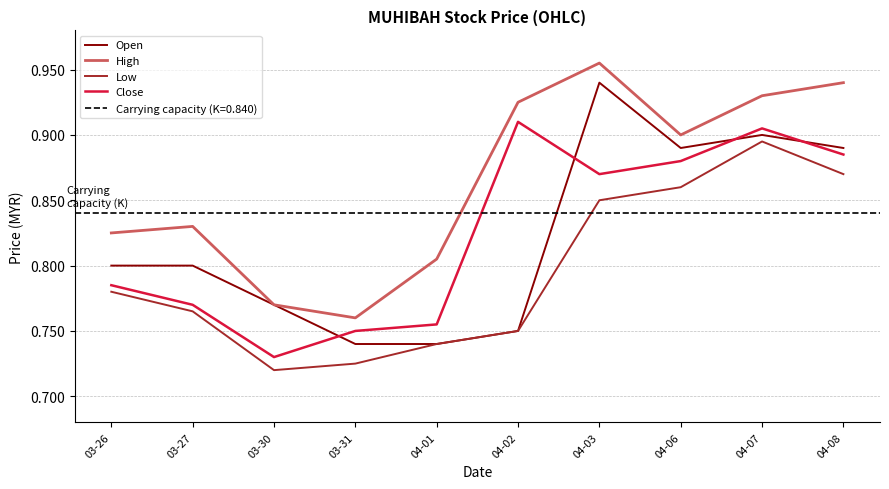

Which series changed the most between 03-31 and 04-01?

High